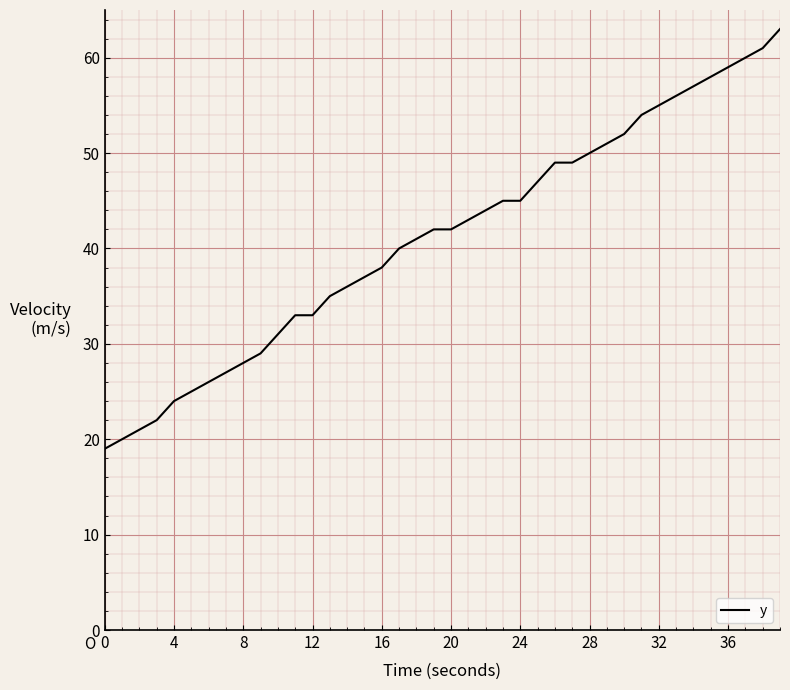

What is the minimum value shown in the chart?

19